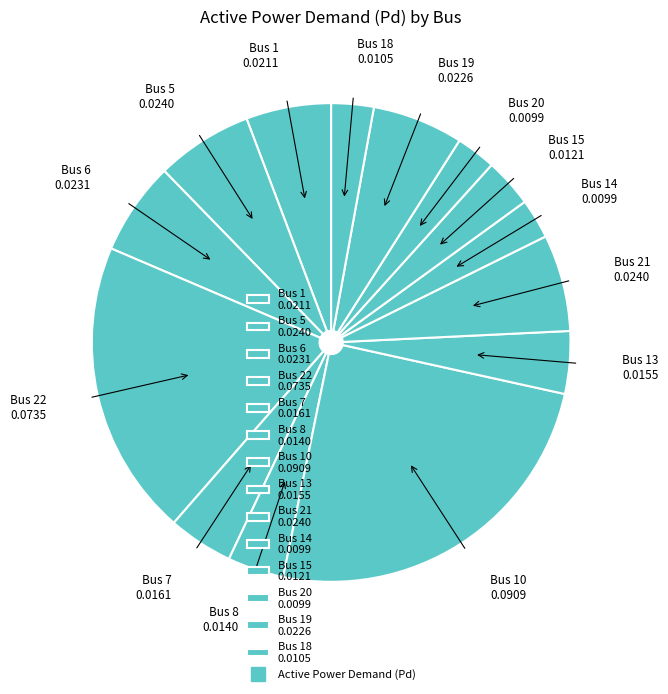

Is Bus 13 0.0155 the majority of the pie?

No